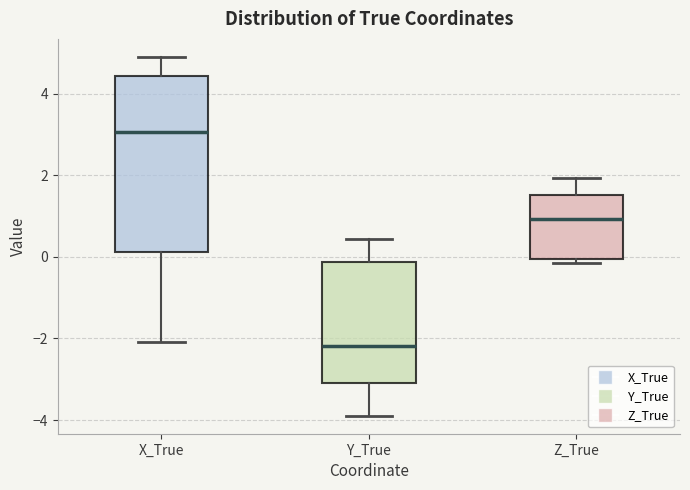

Which box has the lowest median line?

Y_True